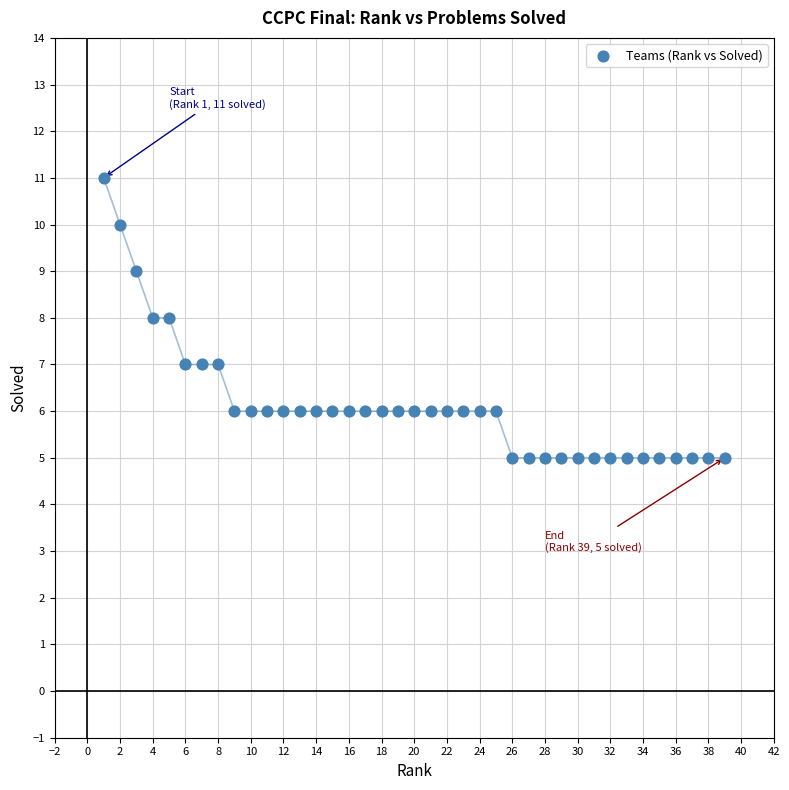

What is the range of X values (max minus min)?

38